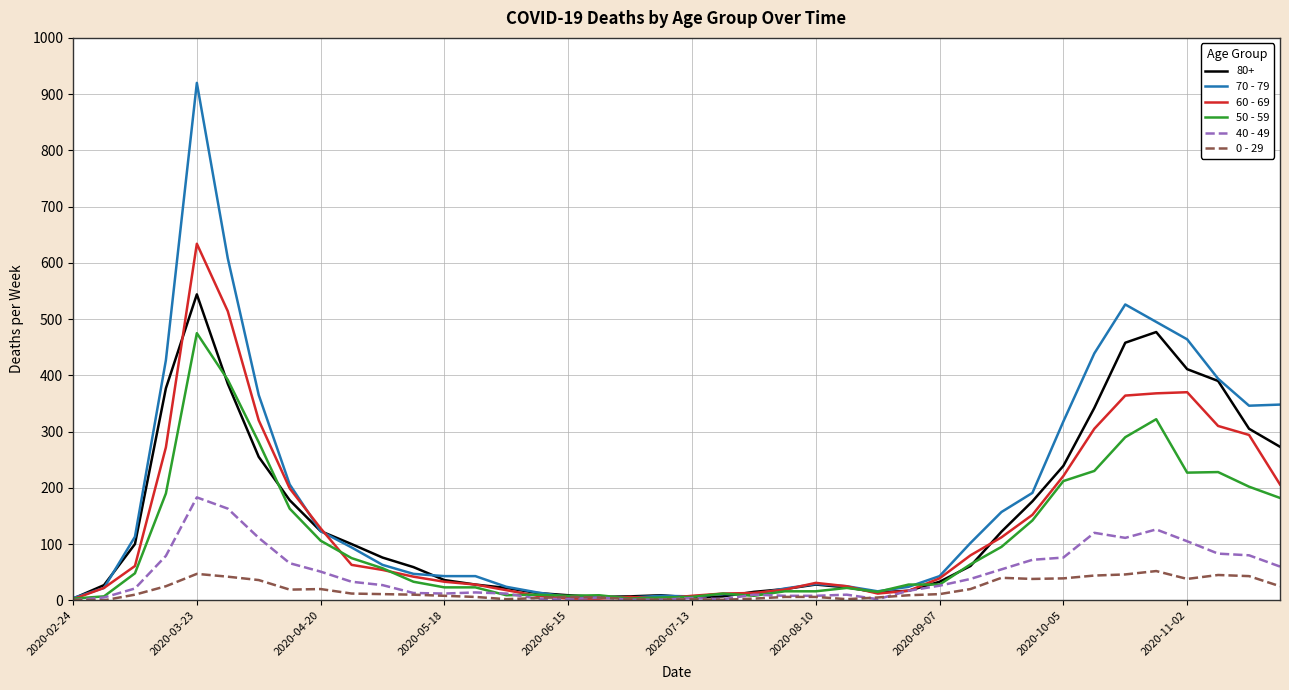

What is the difference between the maximum and minimum values in the 70 - 79 series?

916